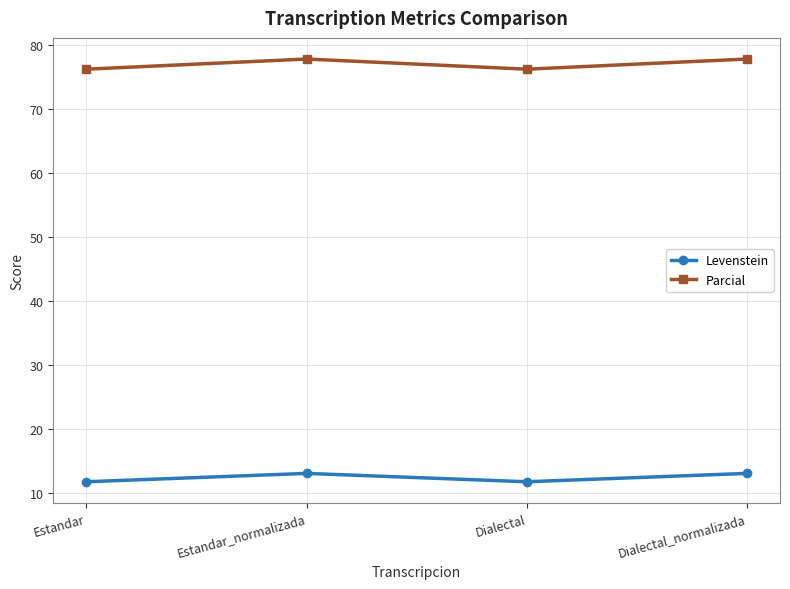

What is the average value of the Levenstein series?

12.4